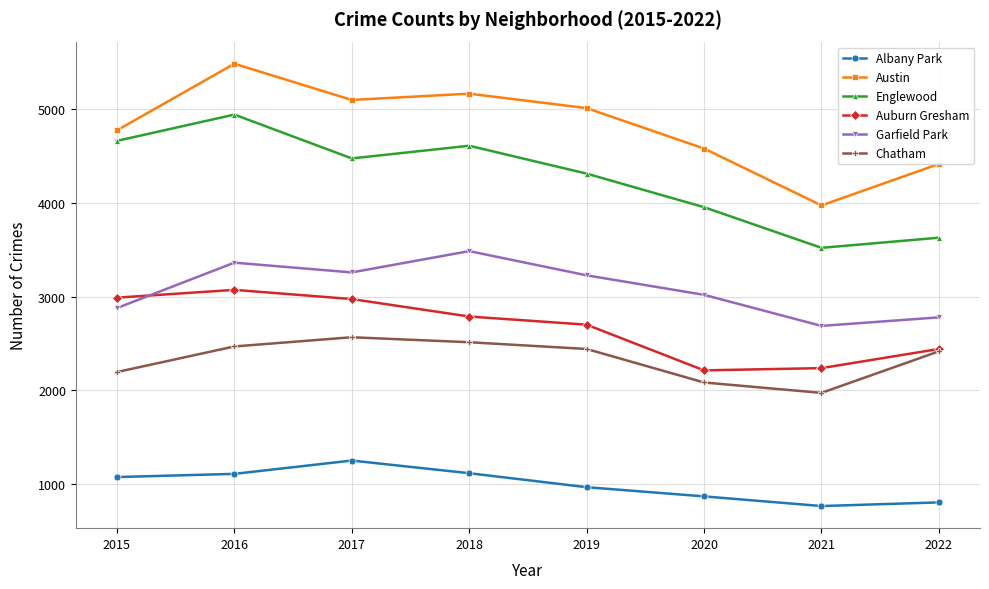

Count the number of categories in the chart.

8